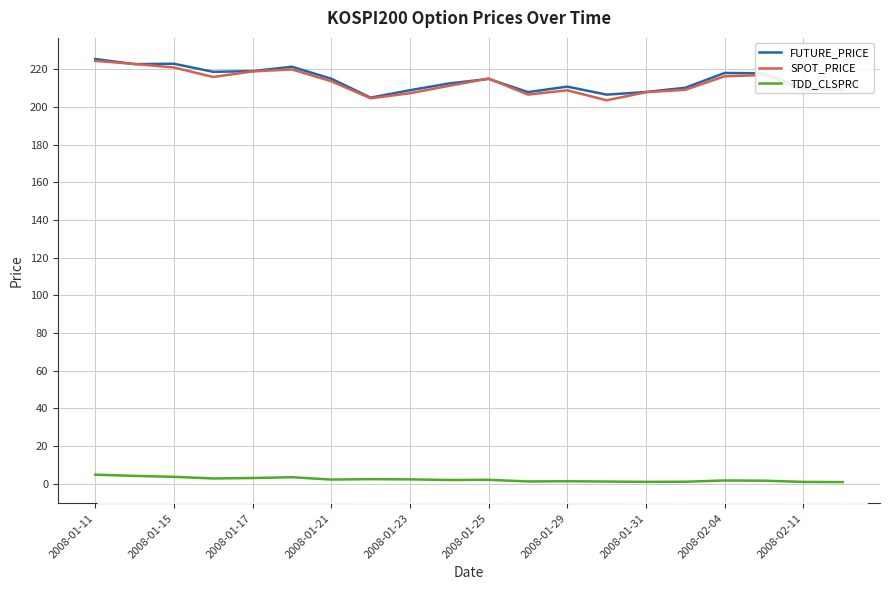

True or false: SPOT_PRICE and TDD_CLSPRC cross at least once.

False